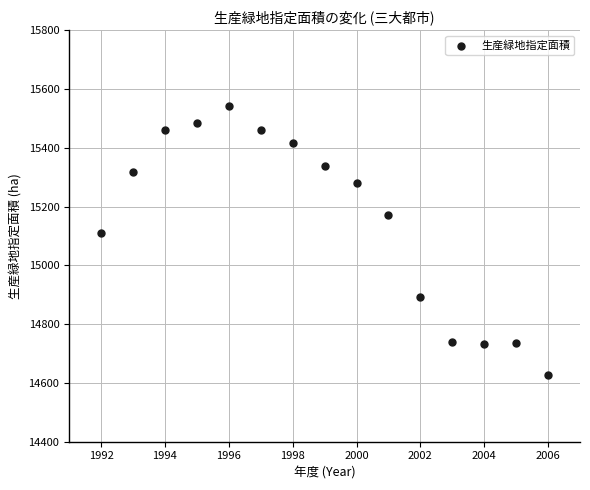

What is the range of Y values (max minus min)?

915